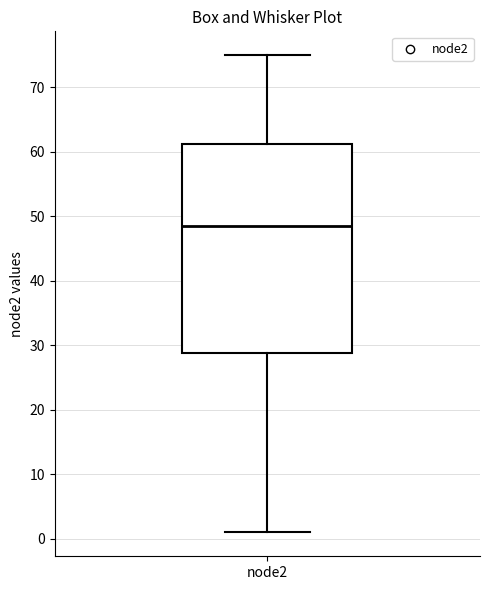

Read this box plot against the y-axis: the position of the median line, the range covered by the box, and the ends of both whiskers. The values are not printed on the chart, so give them approximately, as read against the axis.

median 49, box 29 to 61, whiskers 1 to 75